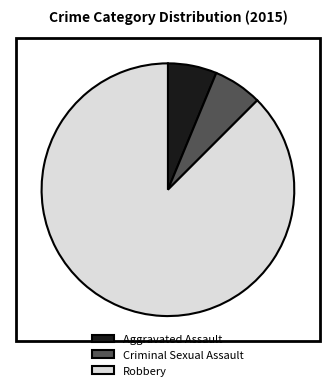

Approximately how many times larger is the value at Robbery compared to Criminal Sexual Assault?

14.0